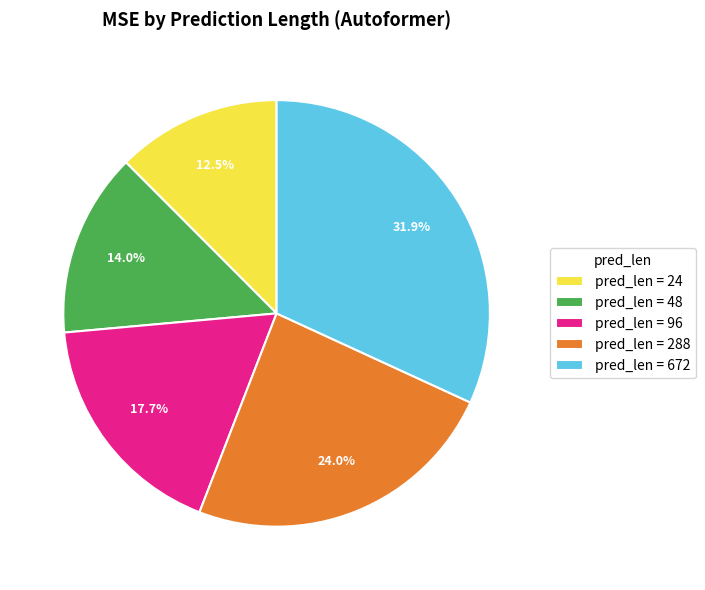

Between pred_len = 288 and pred_len = 48, which is larger?

pred_len = 288